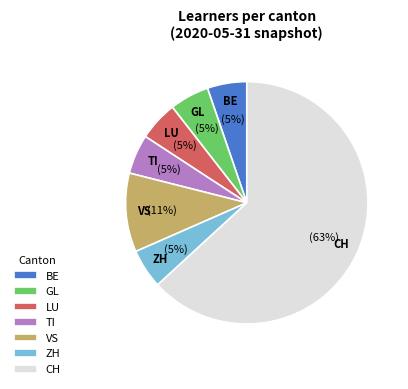

To the nearest percent, what is the combined percentage of GL and VS?

16%